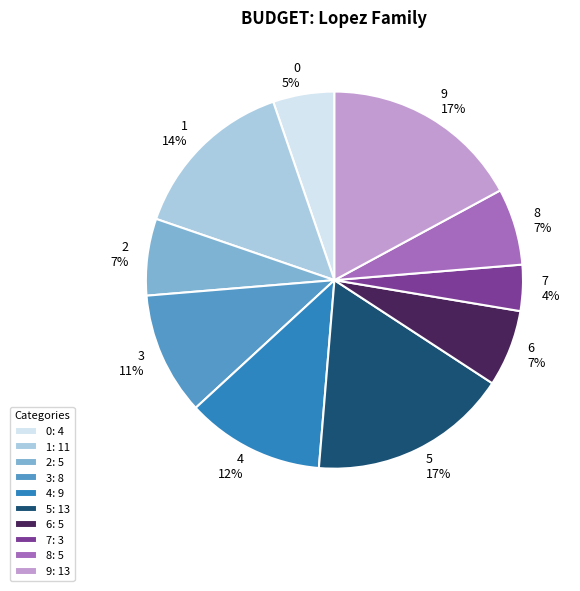

Which category has the smallest portion of the pie?

7